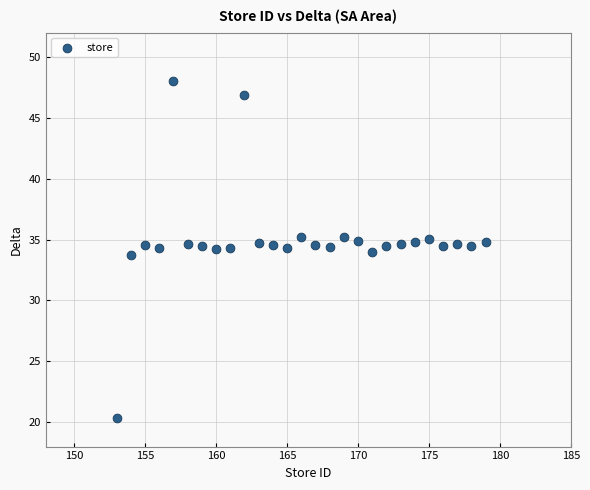

What is the range of Y values (max minus min)?

27.7